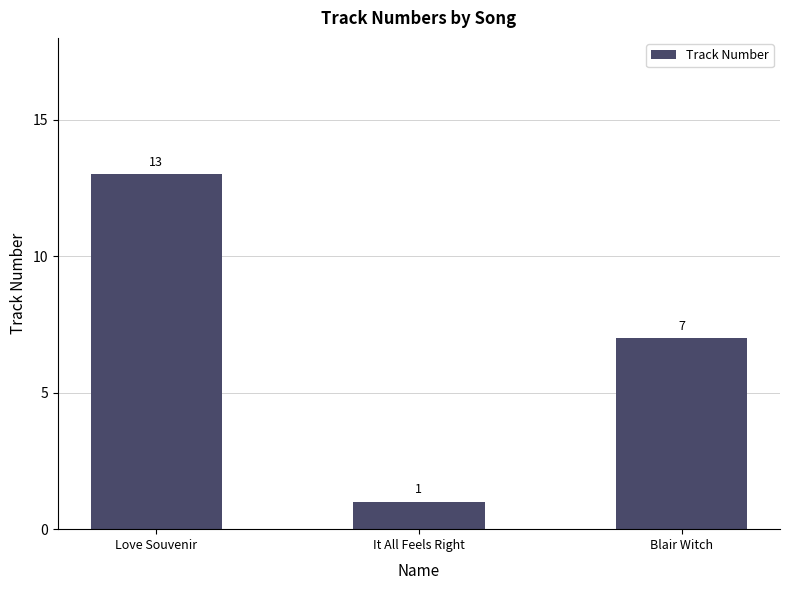

What is the label of the 1st bar from the right?

Blair Witch